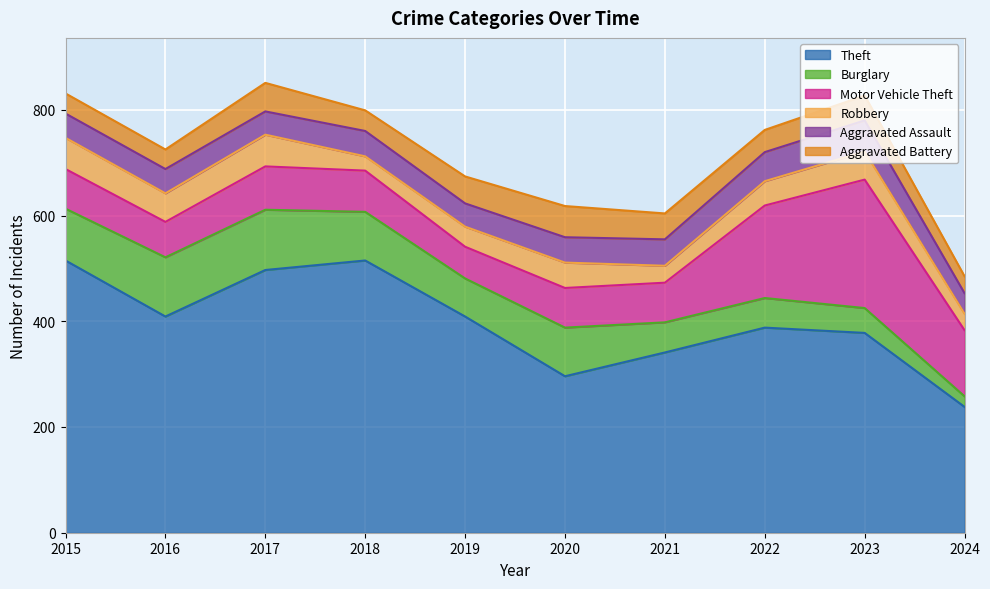

How many values in the Theft series exceed 409?

3